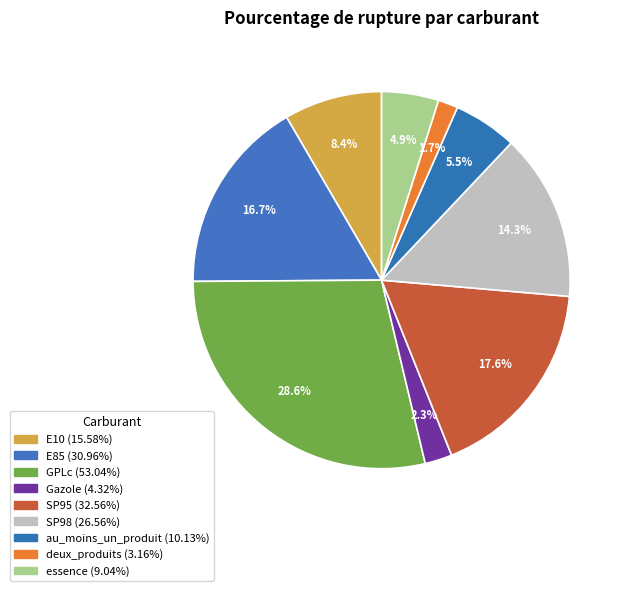

Rank the categories by value from lowest to highest.

deux_produits, Gazole, essence, au_moins_un_produit, E10, SP98, E85, SP95, GPLc